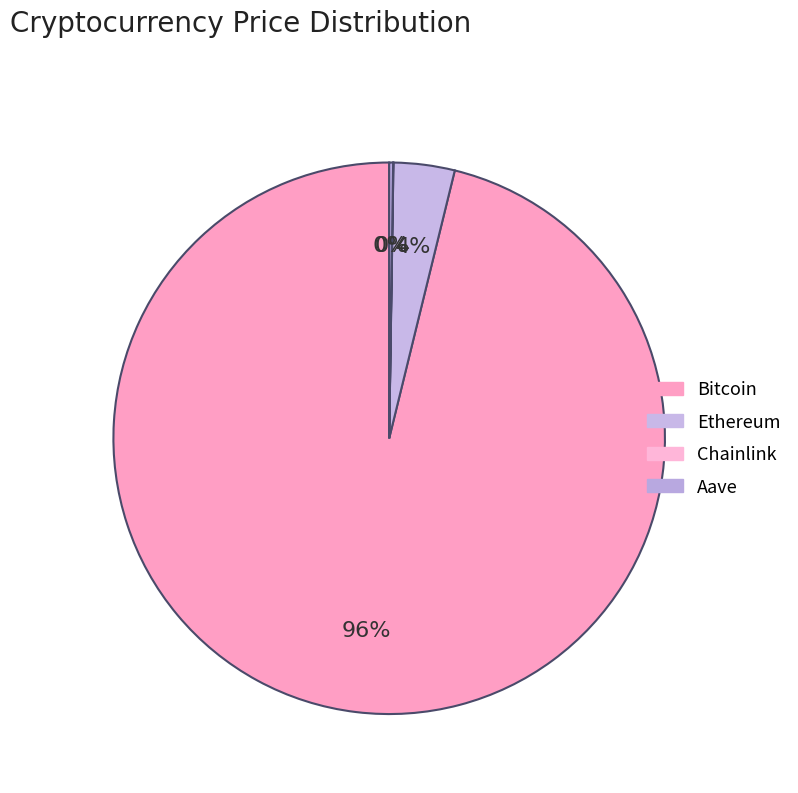

Is the sum of Bitcoin and Ethereum greater than half?

Yes